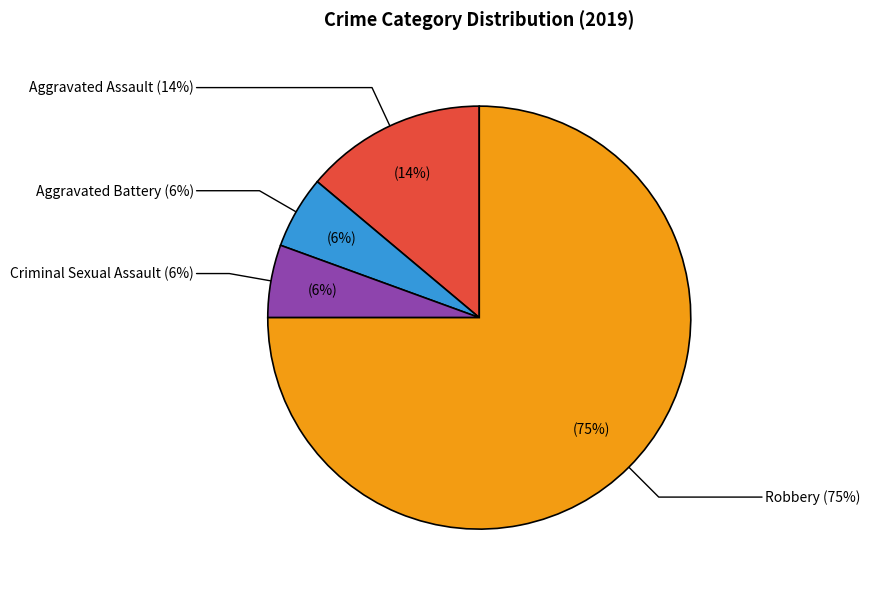

Combined, what portion of the pie is Robbery and Aggravated Assault?

88.9%